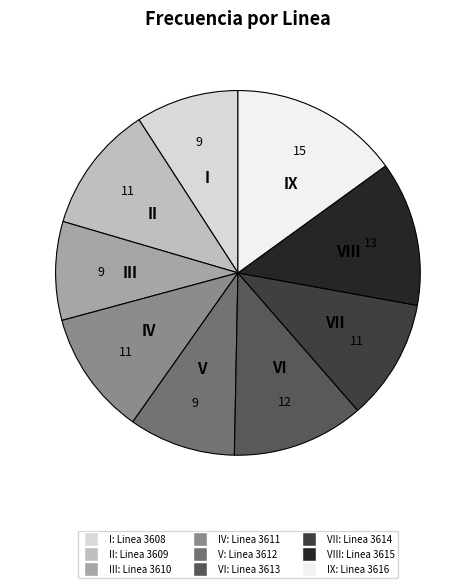

True or false: VI accounts for 12% of the total.

True